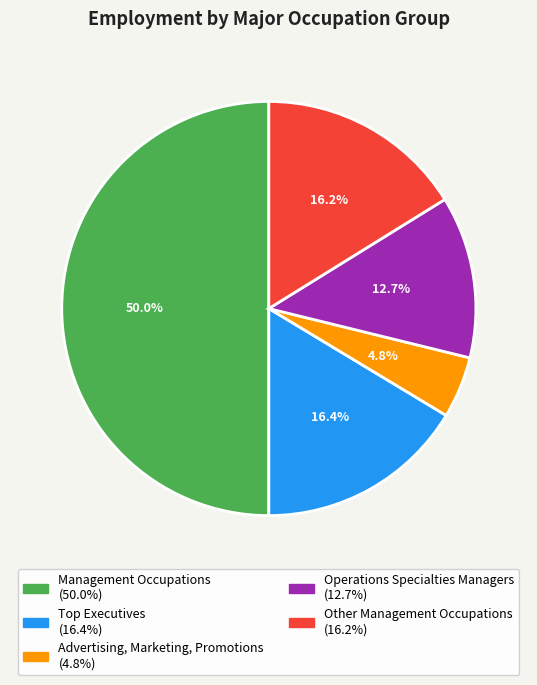

Which category accounts for the majority?

Management Occupations